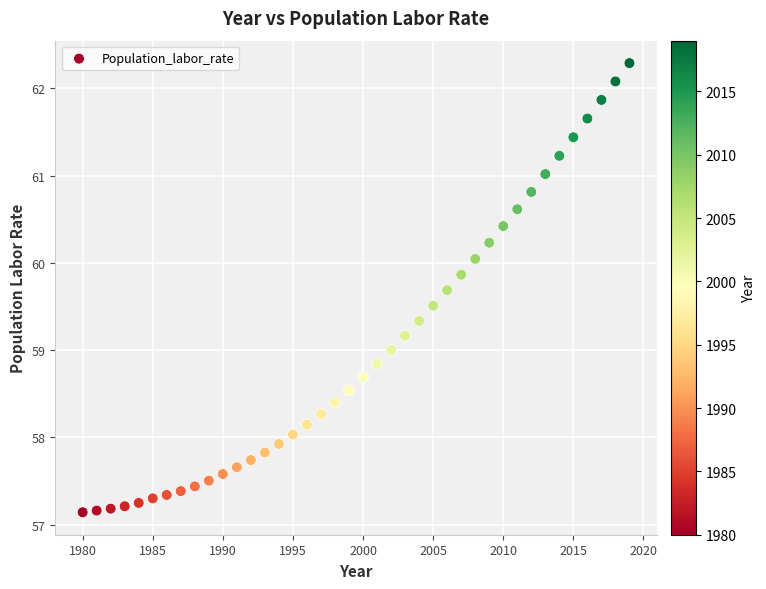

What is the range of X values (max minus min)?

39.0